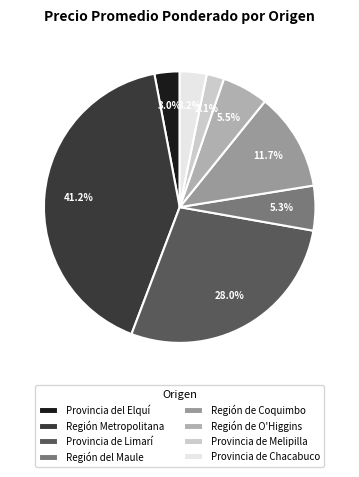

To the nearest percent, what percentage of the pie is Región de Coquimbo?

12%